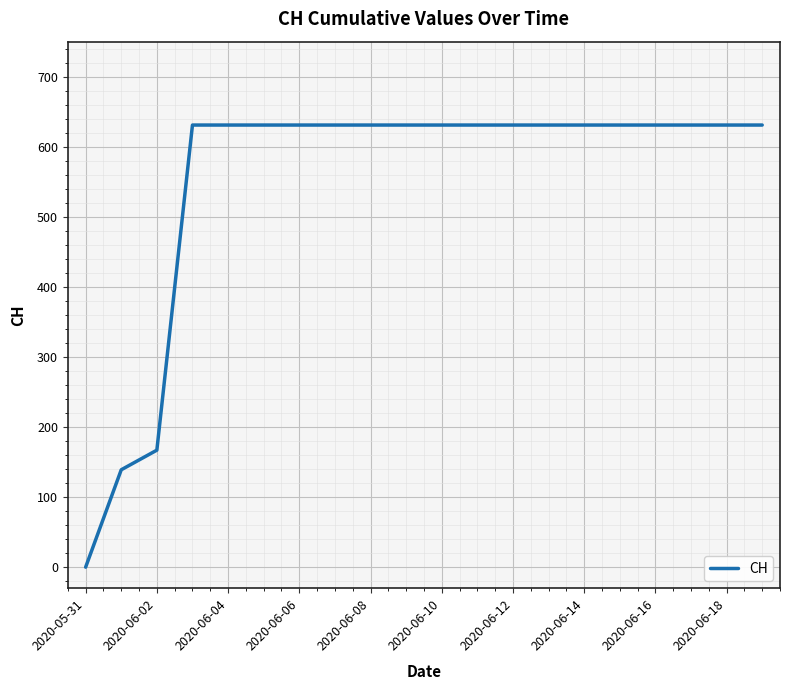

How many lines are shown in the chart?

1